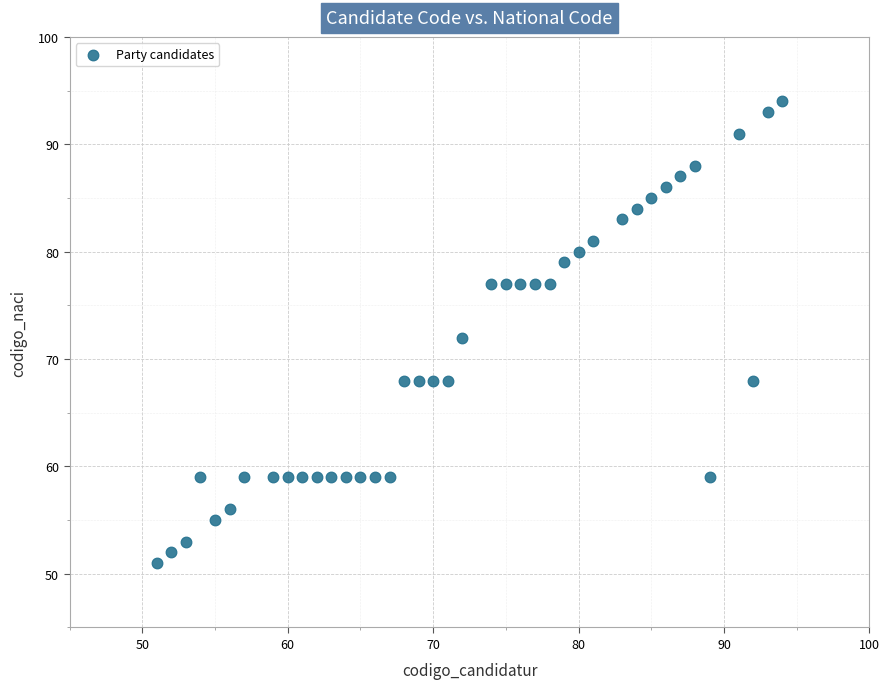

What is the range of Y values (max minus min)?

43